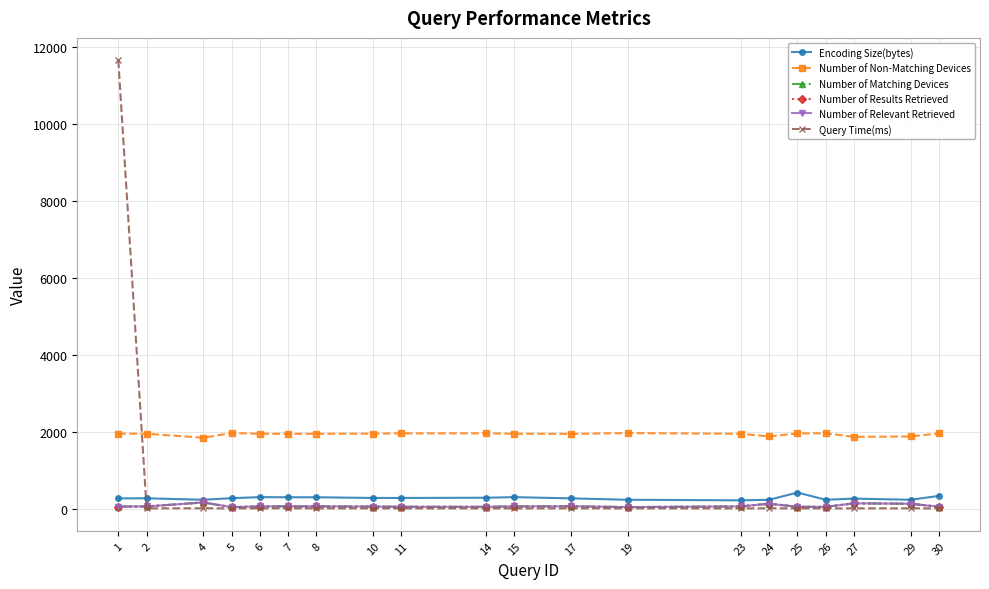

Is it true that Query Time(ms) equals 4 at 30?

True